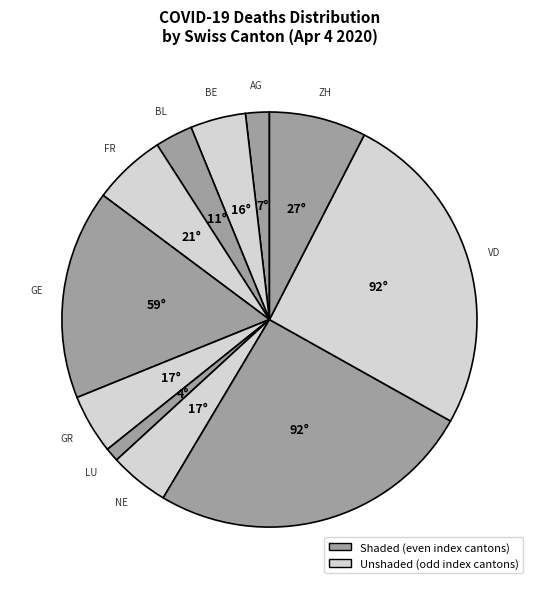

Count the number of slices in the pie.

11